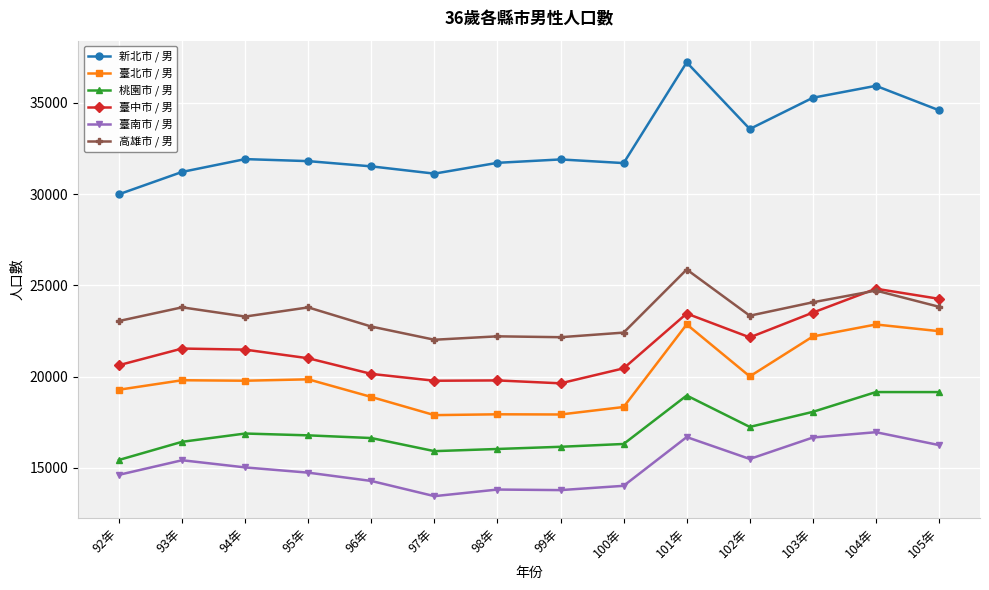

Rank the series by their maximum value, from lowest to highest.

臺南市 / 男, 桃園市 / 男, 臺北市 / 男, 臺中市 / 男, 高雄市 / 男, 新北市 / 男